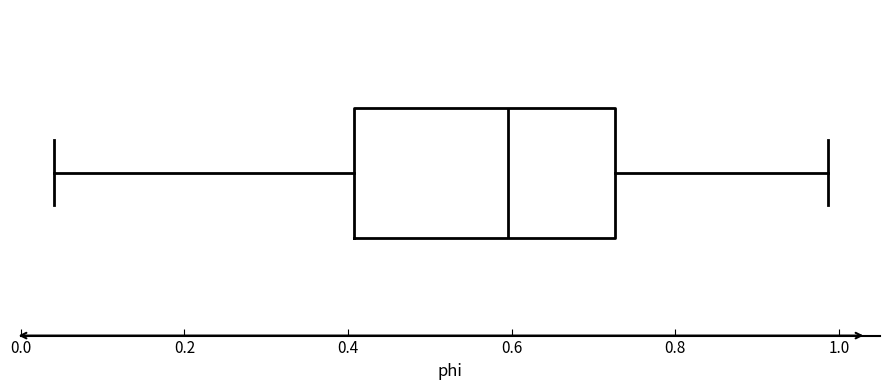

Transcribe this box plot: give where the median line is, the range the box spans, and where the two whiskers end, as read against the x-axis. The values are not printed on the chart, so give them approximately, as read against the axis.

median 0.60, box 0.40 to 0.72, whiskers 0.04 to 0.98